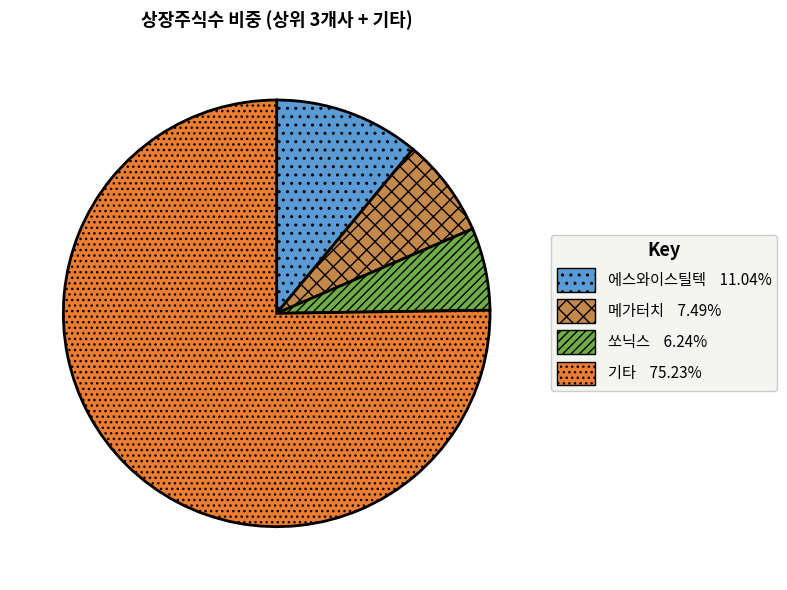

Is there a majority slice in this chart?

Yes